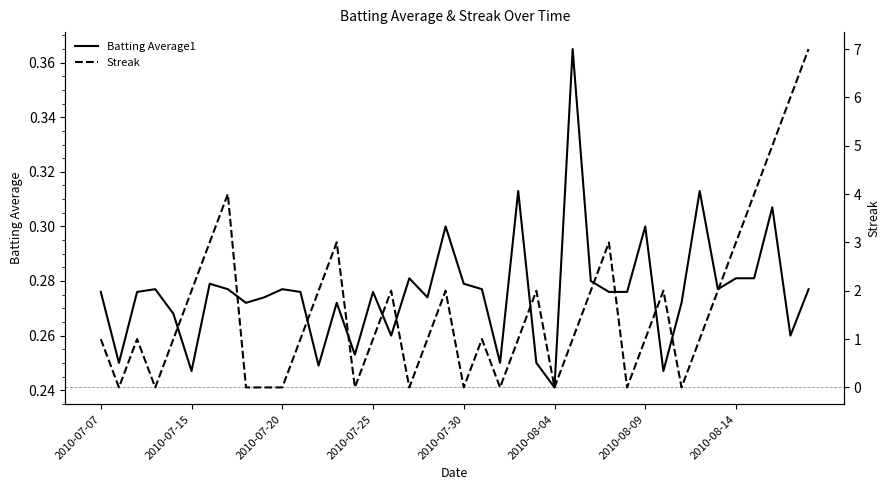

What is the average value of the Batting Average1 series?

0.3